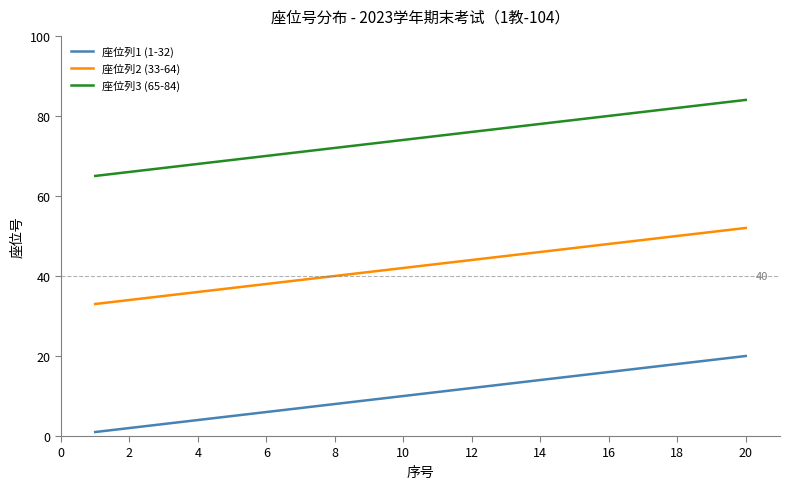

What is the maximum value shown in the chart?

84